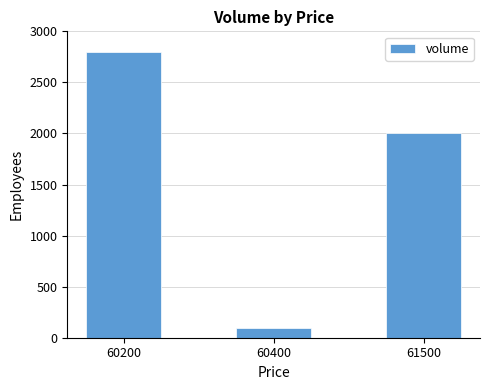

Which label corresponds to the largest value in the chart?

60200